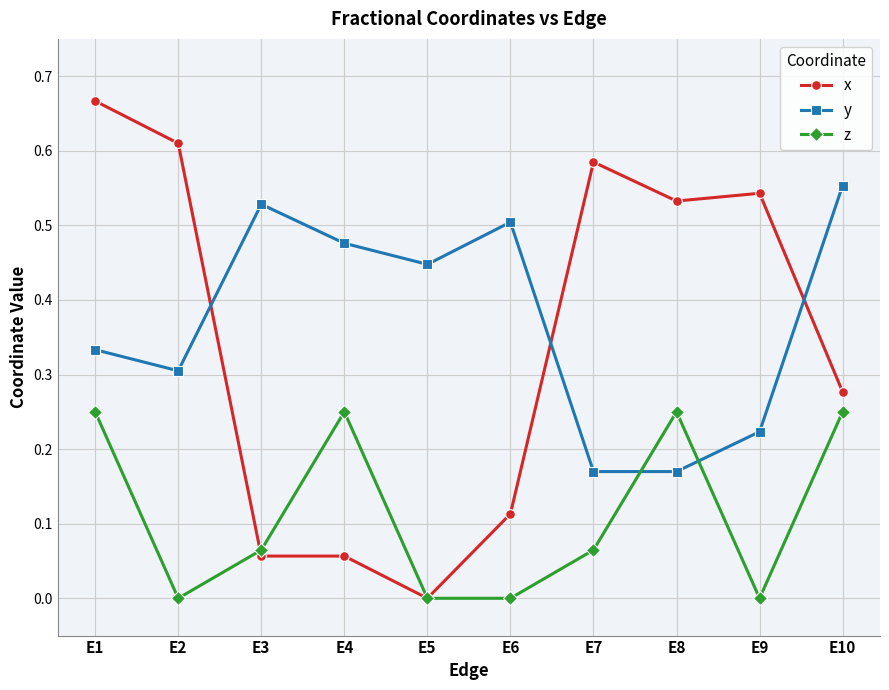

The value of x at E6 is 0.0. True or false?

False